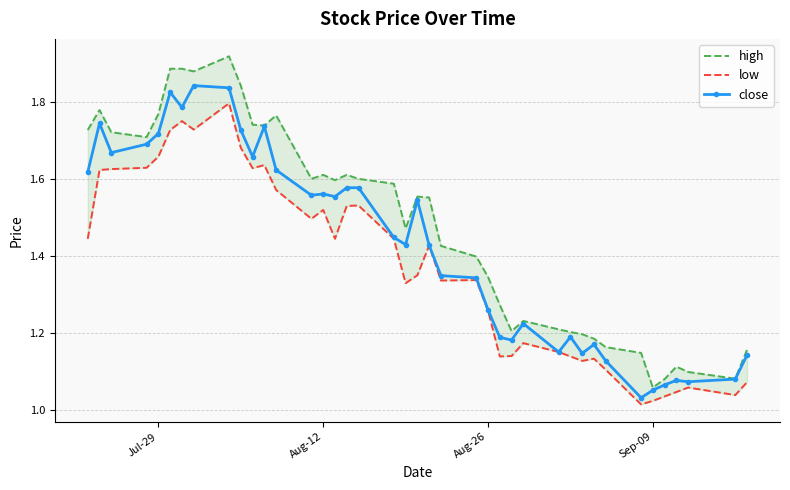

Is the value of high at 30 greater than the value of low at 28?

Yes